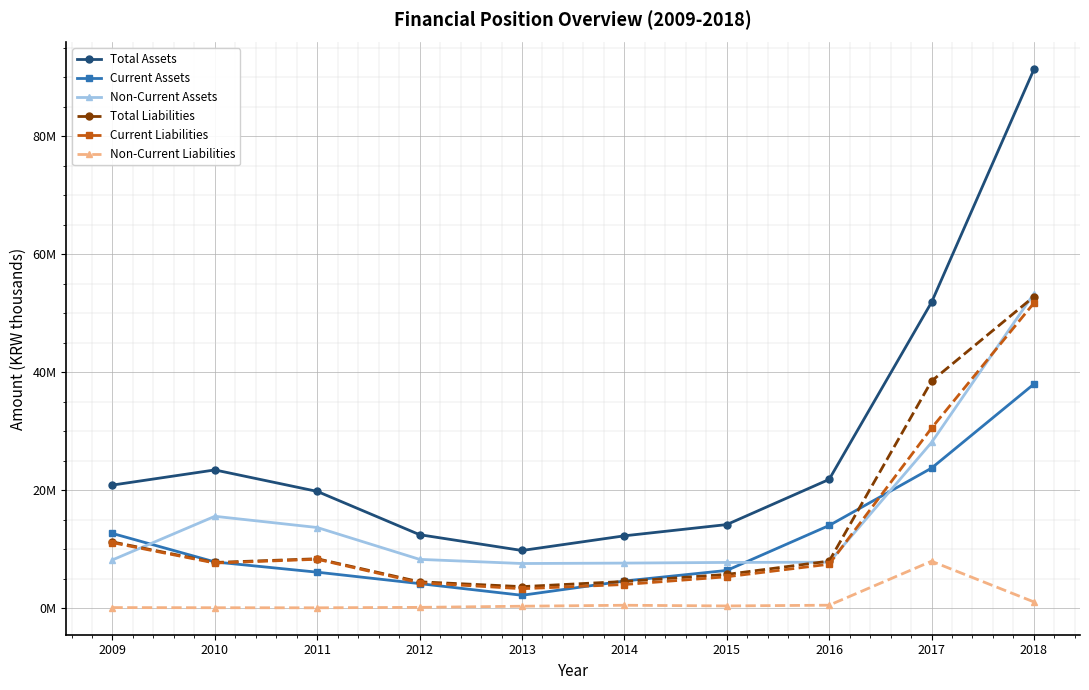

True or false: Total Liabilities and Non-Current Liabilities intersect in this chart.

False